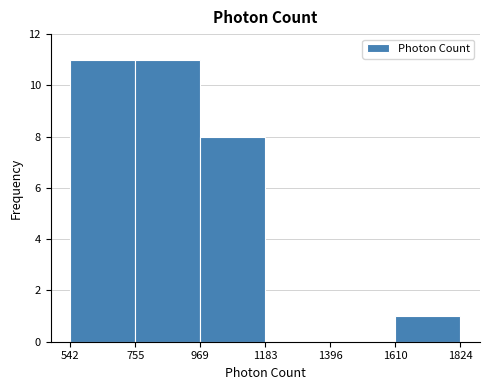

Reading left to right, transcribe this chart: for each bar, give the range it covers on the x-axis and its height. The values are not printed on the chart, so give them approximately, as read against the axis.

542 to 755: 11
755 to 969: 11
969 to 1183: 8
1183 to 1396: 0
1396 to 1610: 0
1610 to 1824: 1